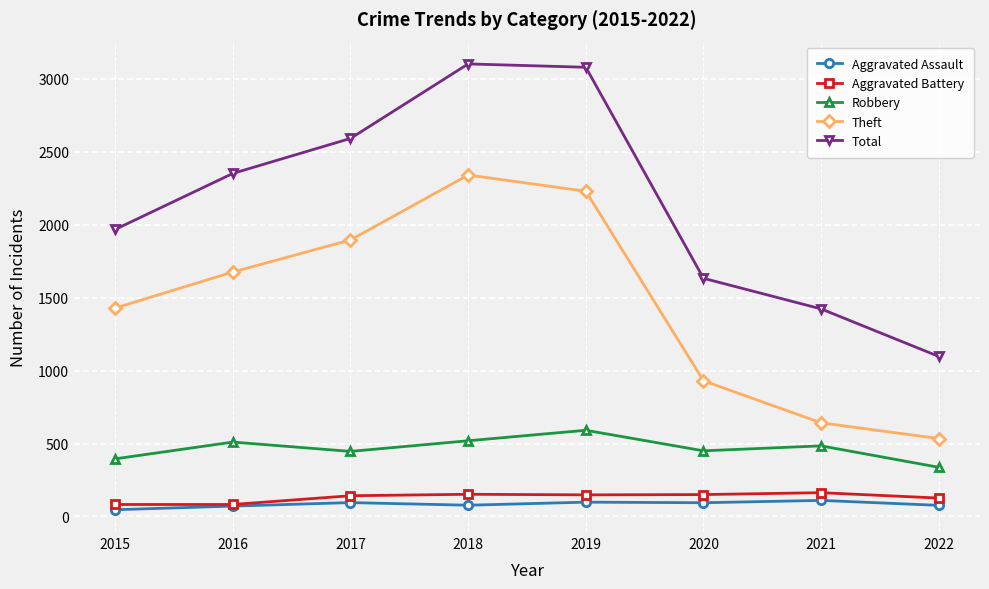

Read the Aggravated Battery value at 2019.

148